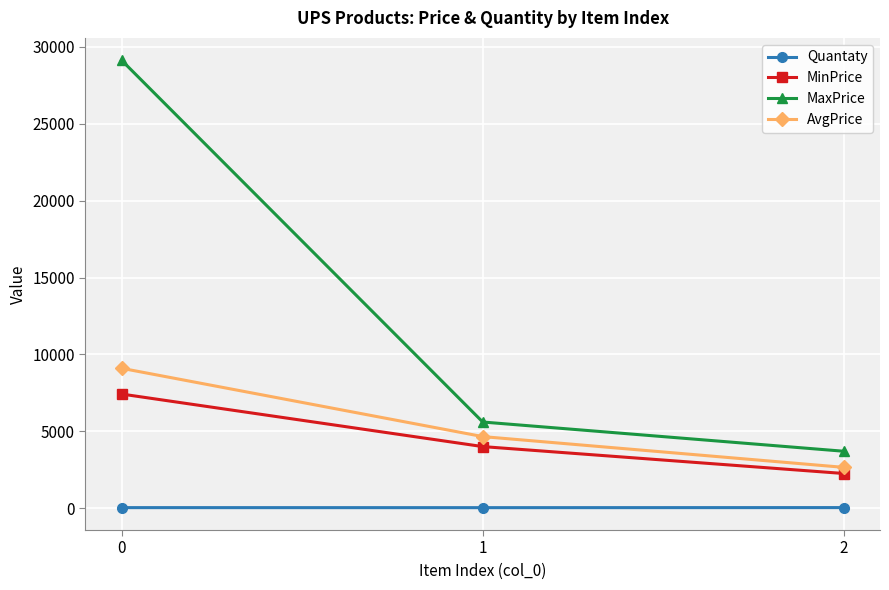

What is the difference between the maximum and minimum values in the Quantaty series?

4